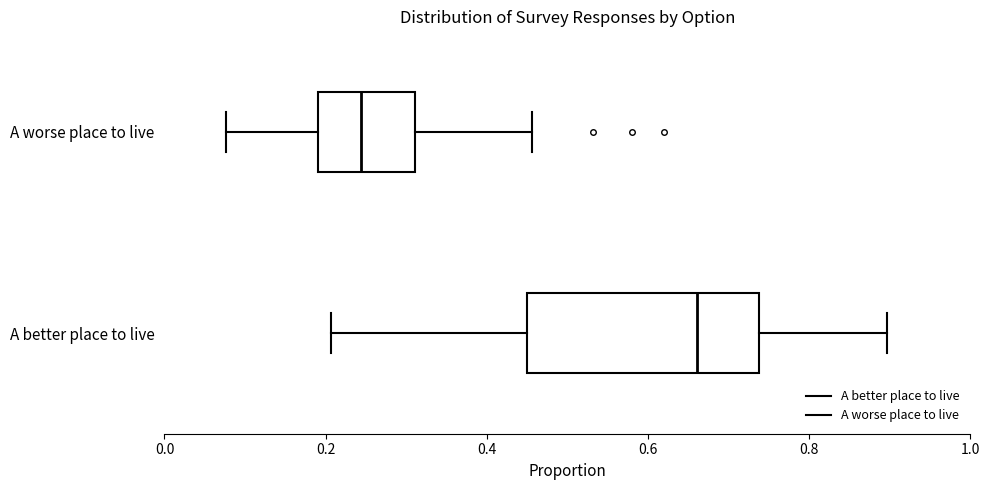

Where does the left whisker of the box for A better place to live end on the x-axis? The values are not printed on the chart, so give them approximately, as read against the axis.

0.20